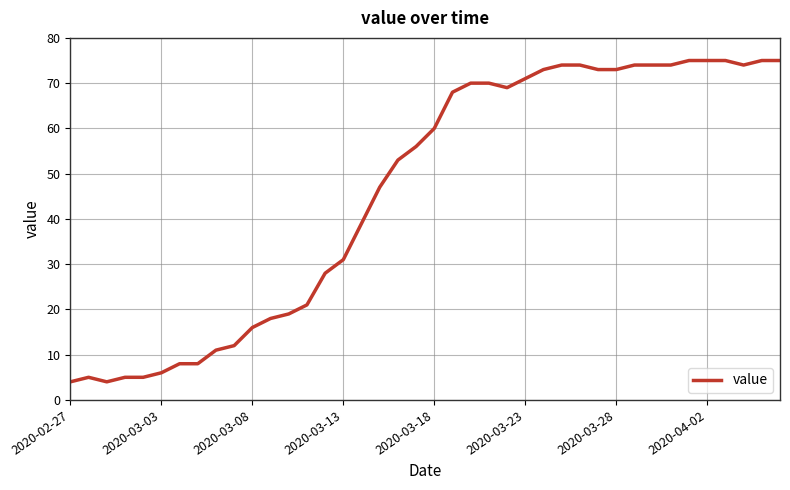

Does the chart display data point markers on the line(s)?

No